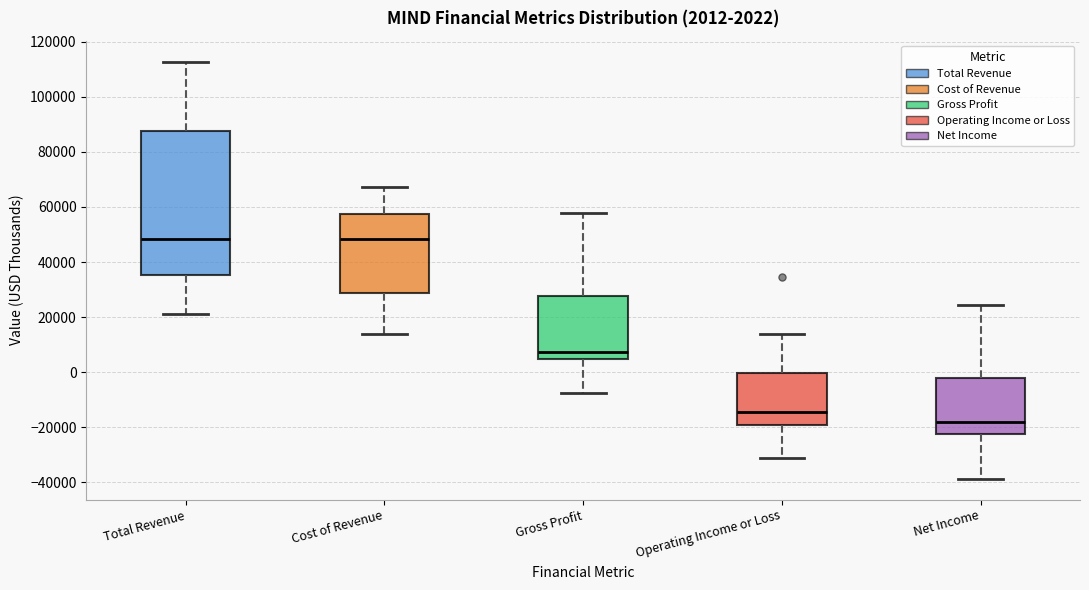

Which box is the tallest, from its lower edge to its upper edge?

Total Revenue